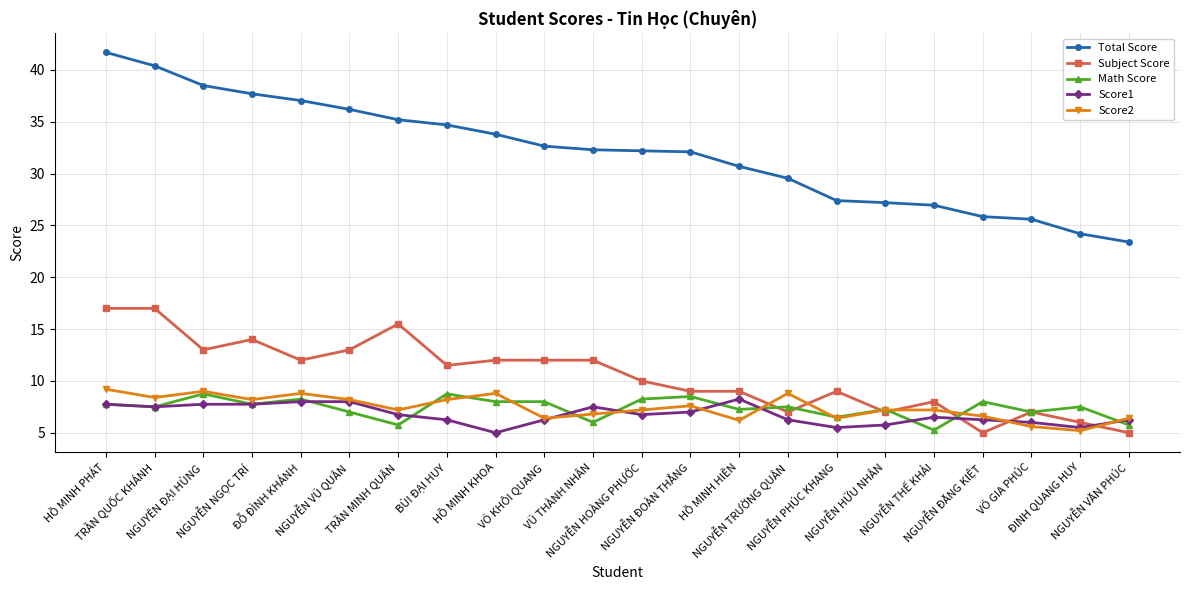

True or false: Total Score and Math Score cross at least once.

False